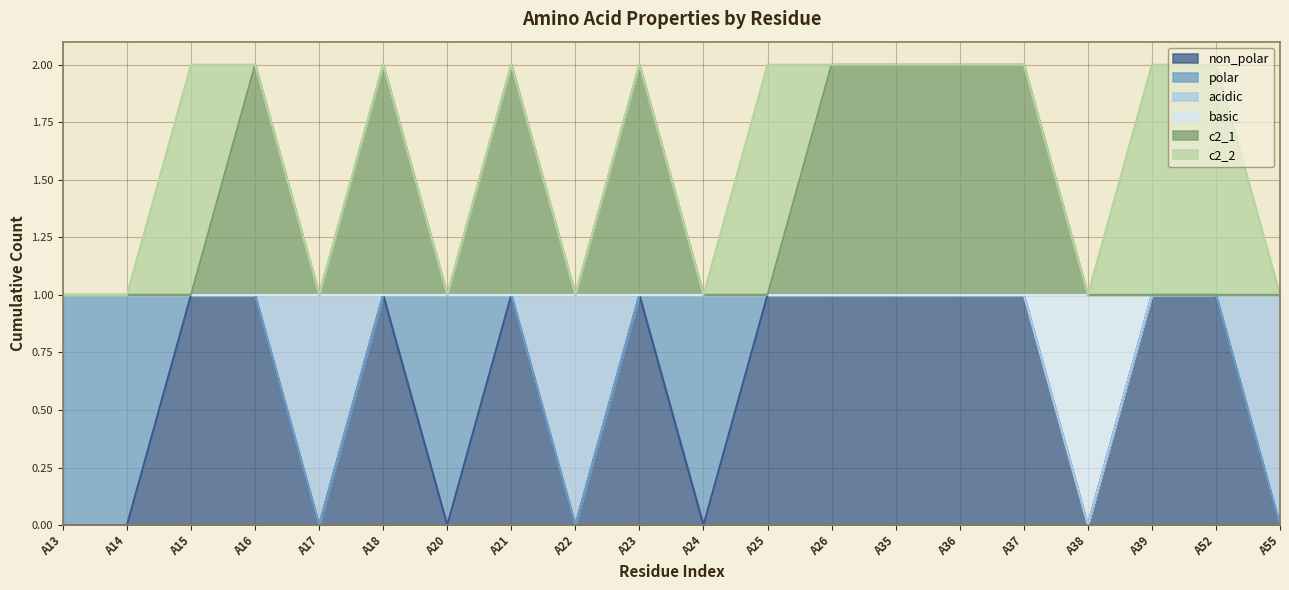

What value does the non_polar series have at A21?

1